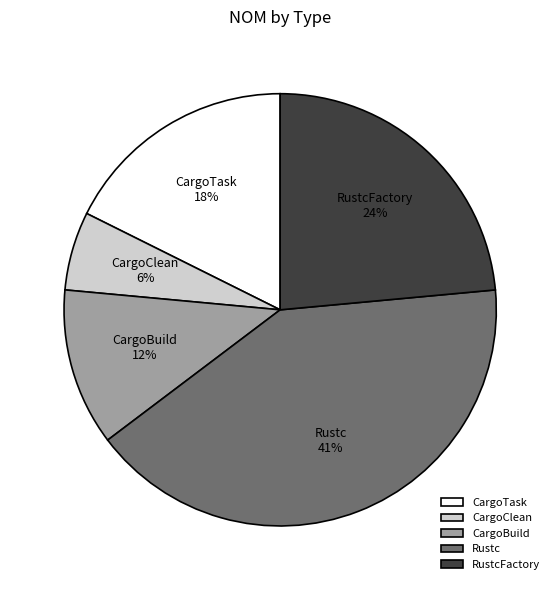

How many segments does this pie chart have?

5